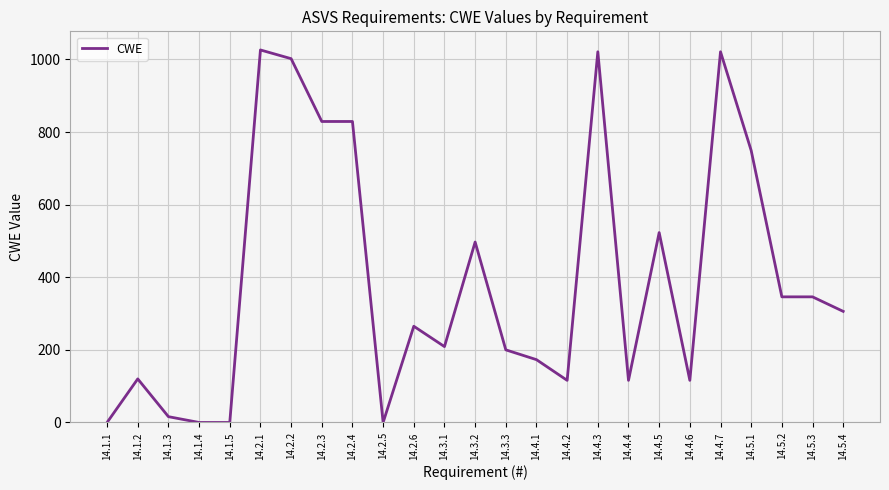

What is the greatest value displayed?

1026